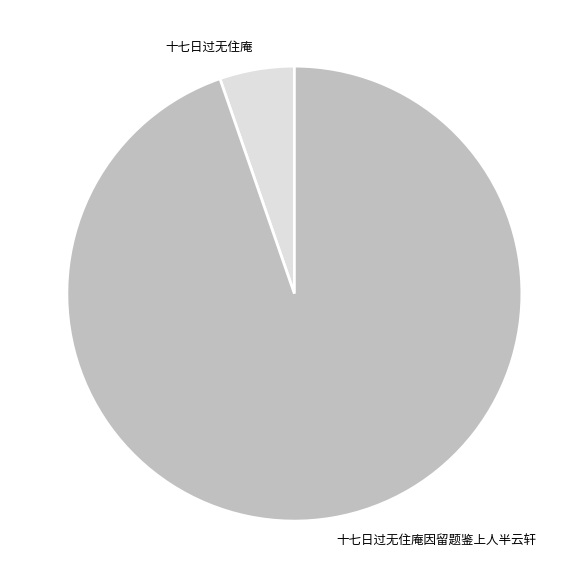

Is there any slice that represents more than half of the pie?

Yes